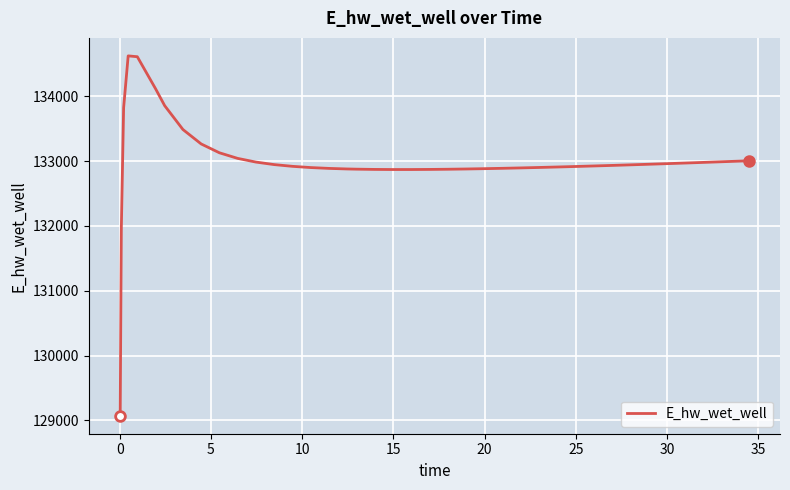

What is the difference between the maximum and second lowest values?

2657.4